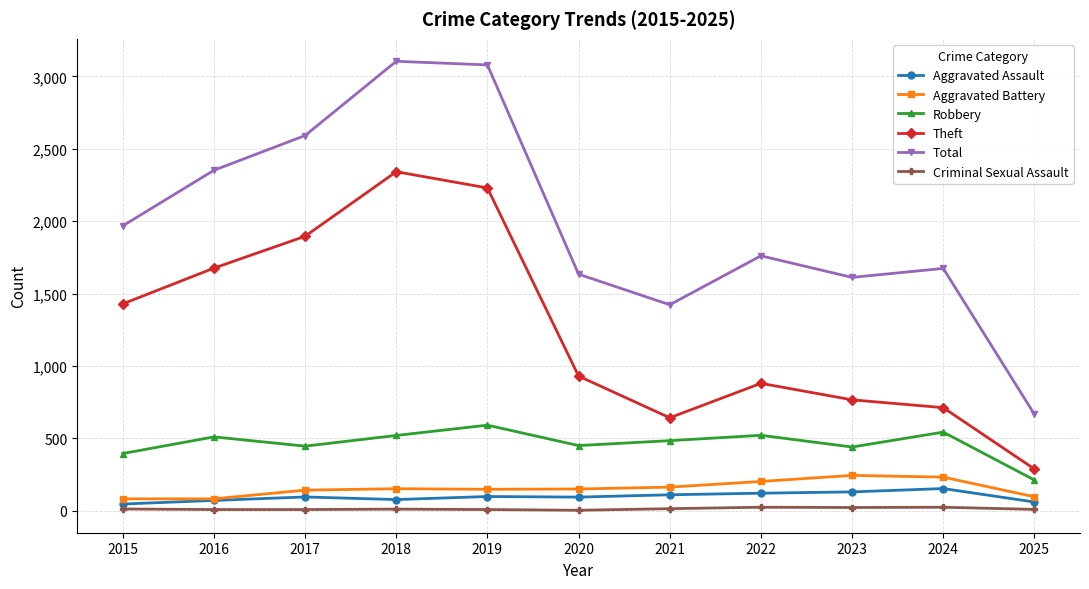

What is the maximum value shown in the chart?

3105